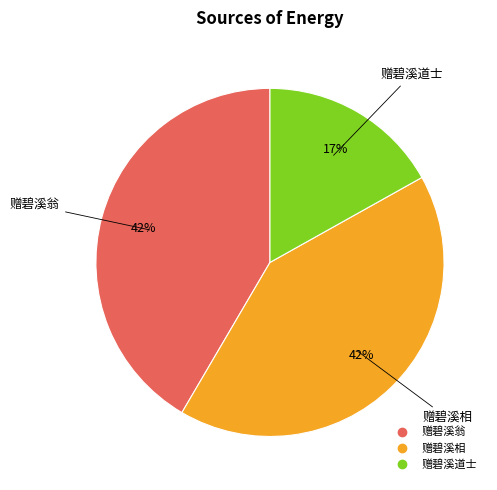

To the nearest percent, what is the combined percentage of 赠碧溪道士 and 赠碧溪翁?

58%